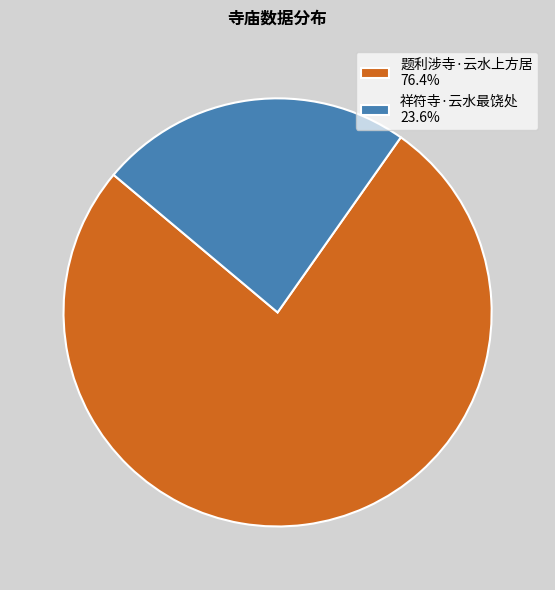

How many segments does this pie chart have?

2